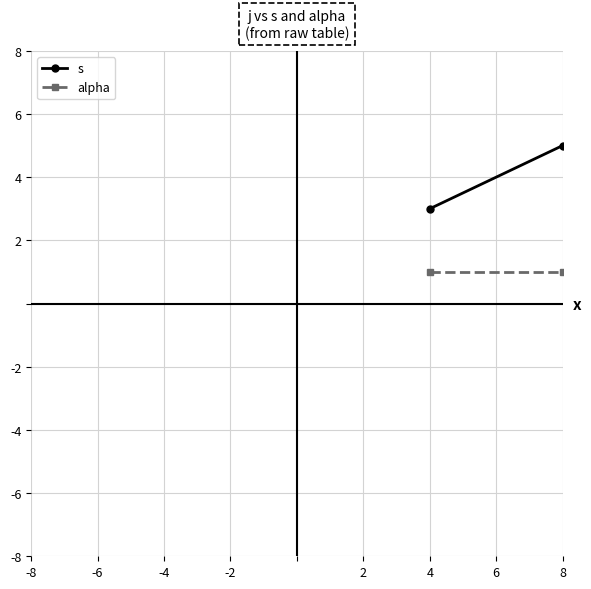

What is the value of the alpha point at the 2nd from the left?

1.0